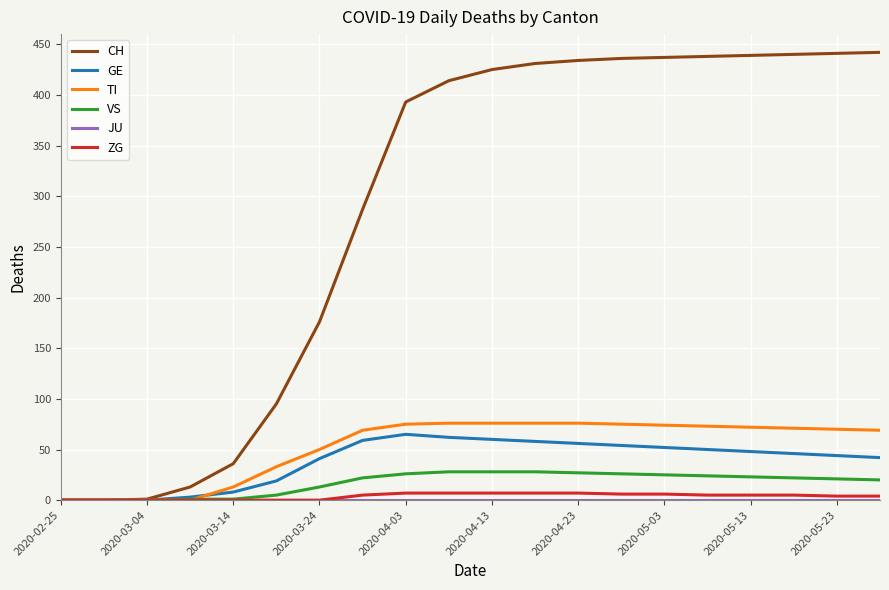

Which series has the widest spread of values?

CH